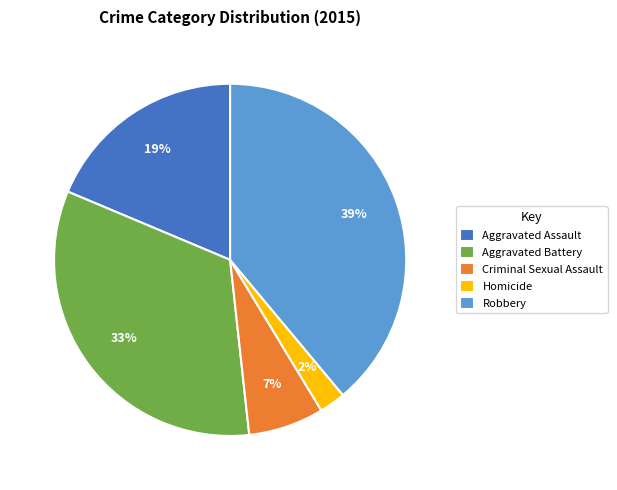

Combined, do Robbery and Criminal Sexual Assault account for over 50%?

No